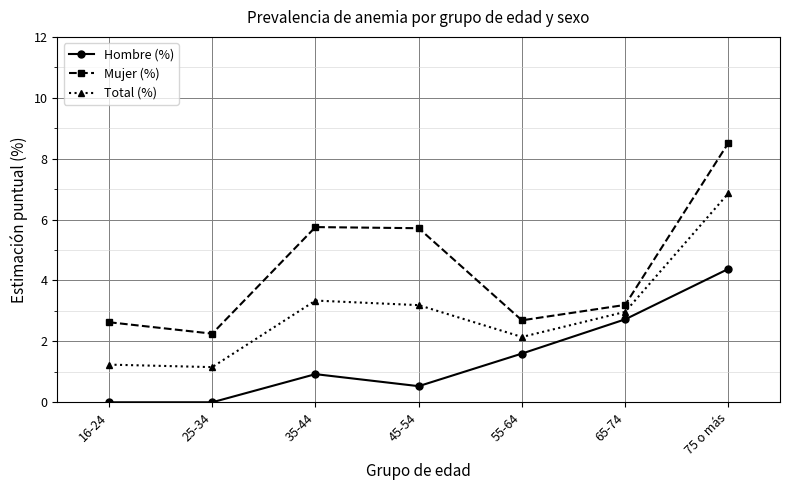

Is it true that Hombre (%) equals 0.5 at 45-54?

True